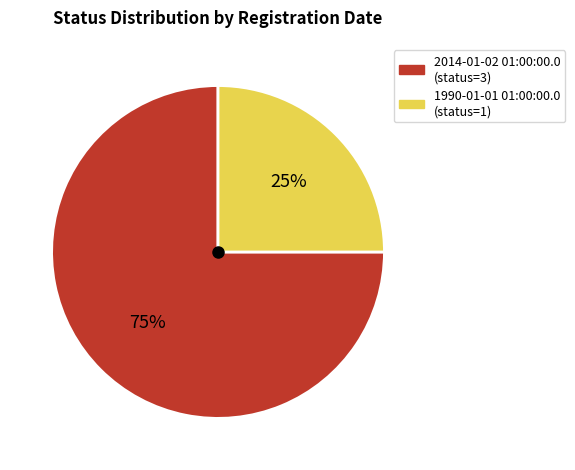

How many slices are in this pie chart?

2